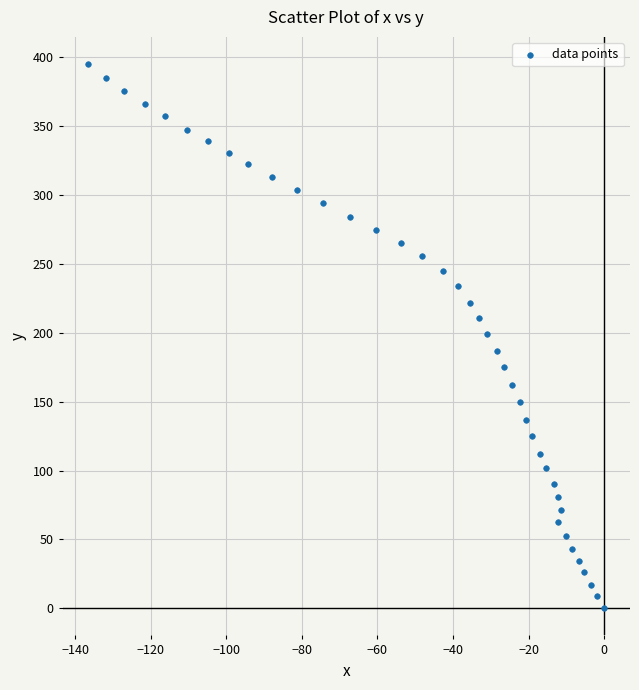

What is the range of Y values (max minus min)?

395.2